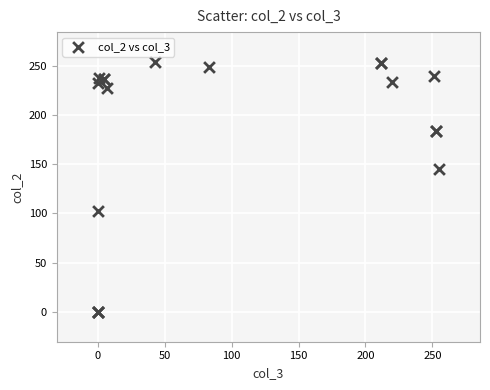

What Y value in the scatter plot is closest to 127?

145